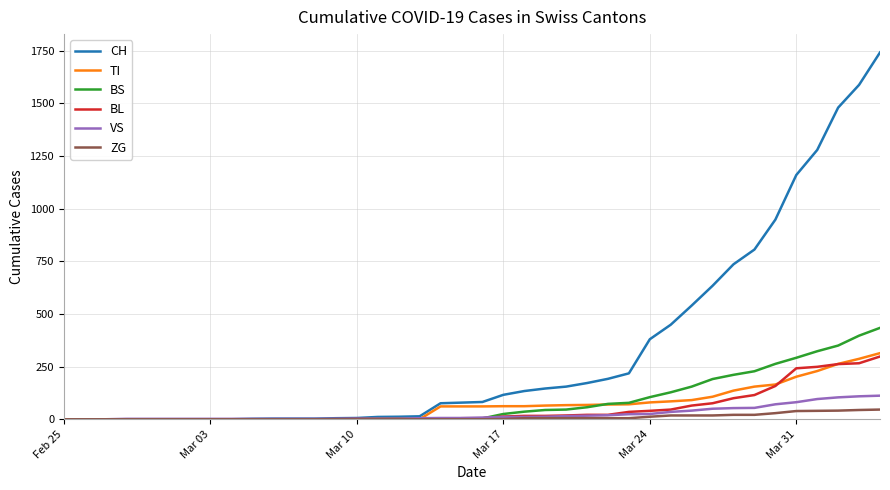

Which series has the largest total across all categories?

CH